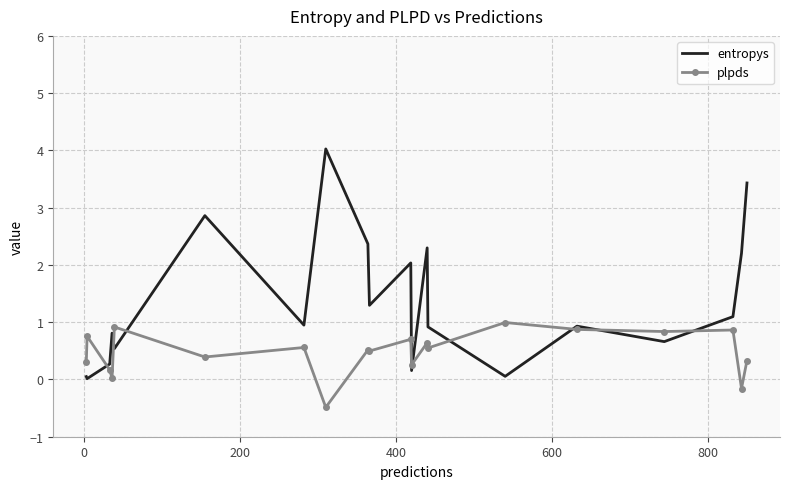

Which series has the largest range (max minus min)?

entropys